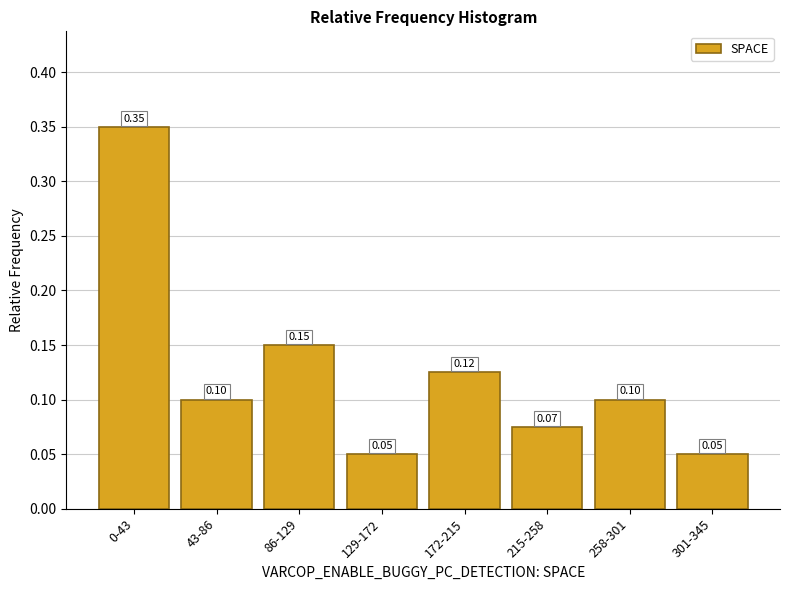

Which has a higher value, 129-172 or 172-215?

172-215